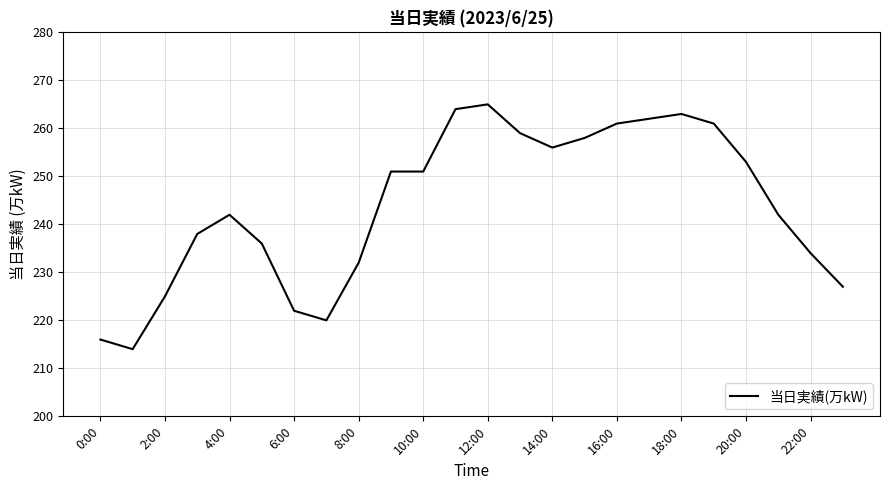

What is the maximum value shown in the chart?

265